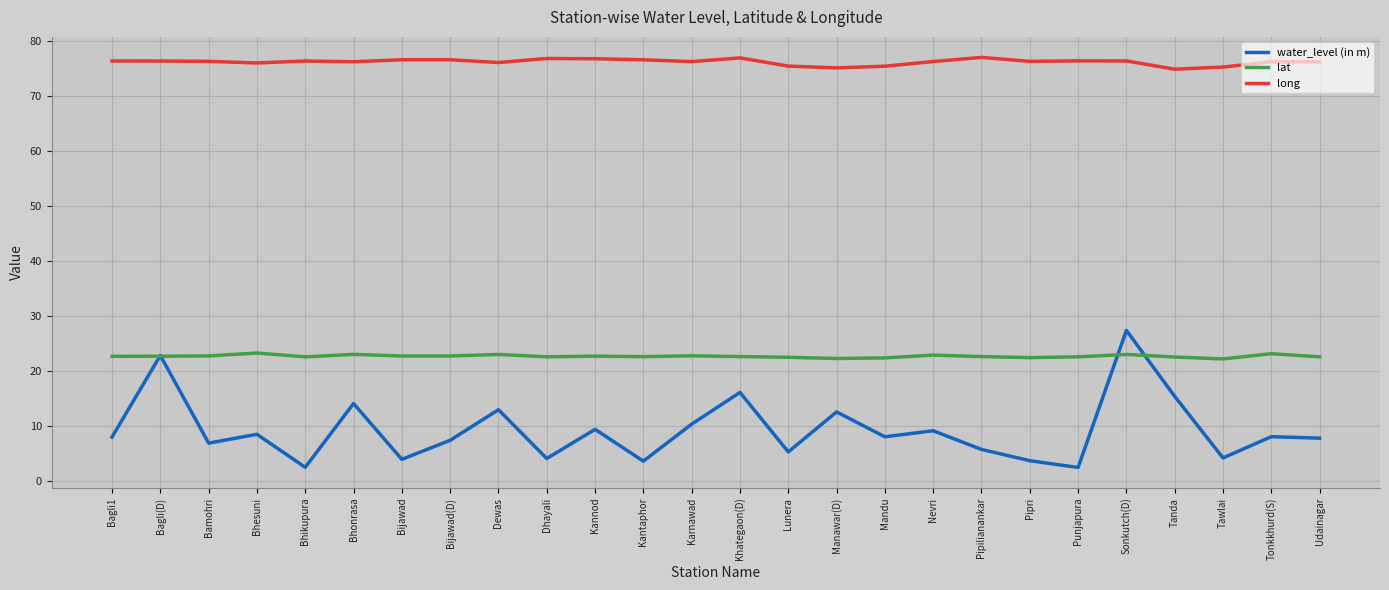

At which category is the sum across all series the highest?

Sonkutch(D)